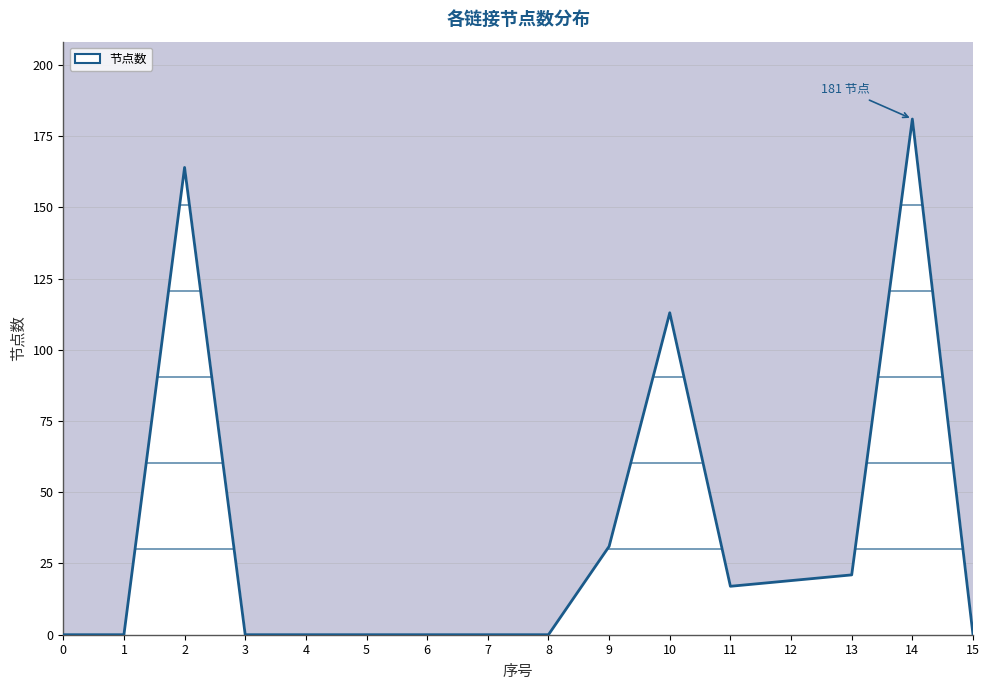

What is the difference between the maximum and minimum values?

181